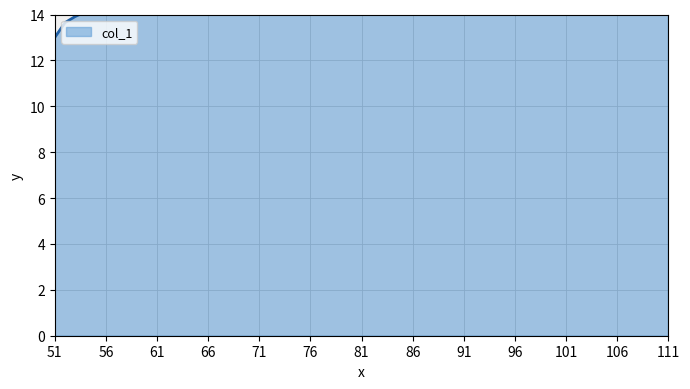

The value at 63 is 13. True or false?

True